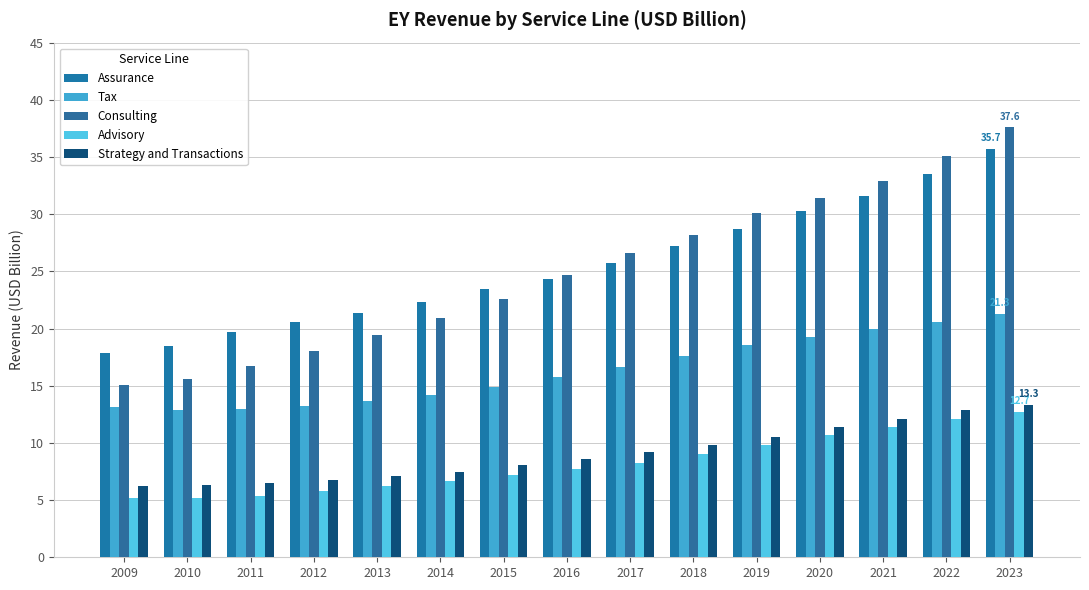

What are all the series names shown in the legend?

Assurance, Tax, Consulting, Advisory, Strategy and Transactions